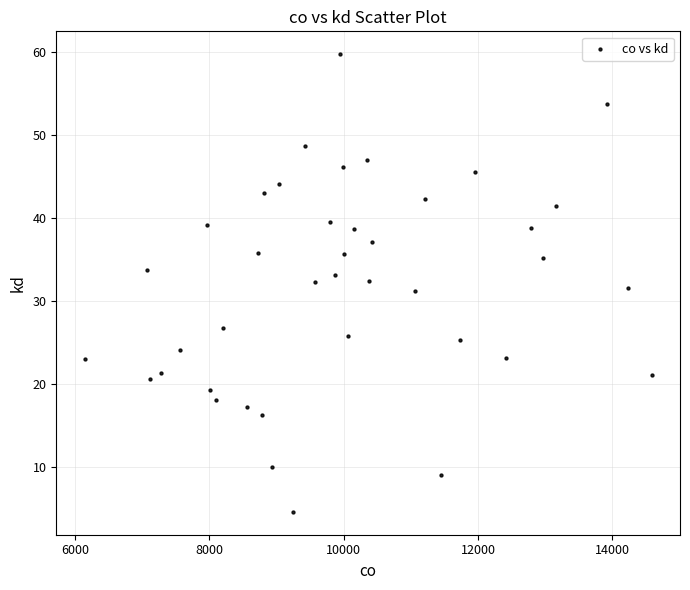

What is the range of Y values (max minus min)?

55.1